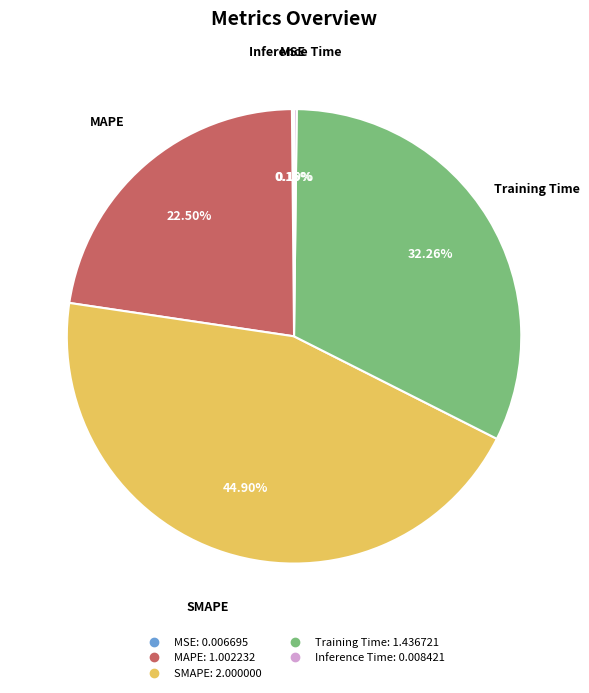

Is the sum of Training Time and SMAPE greater than half?

Yes